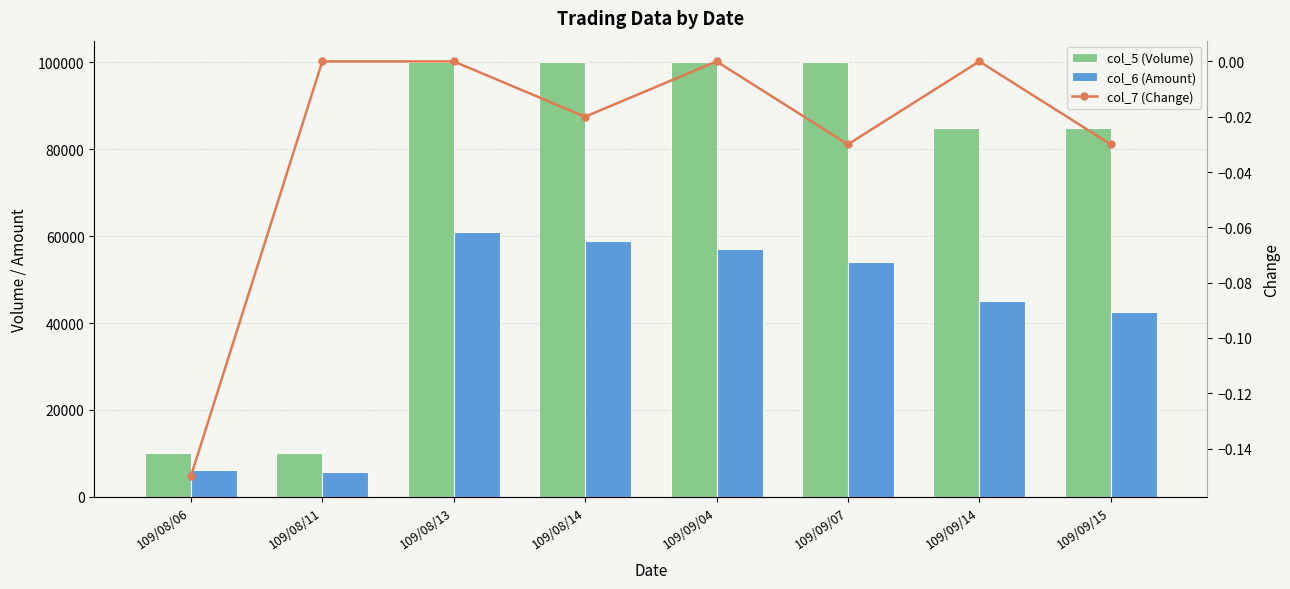

Rank the series by their average value, from lowest to highest.

col_7 (Change), col_6 (Amount), col_5 (Volume)